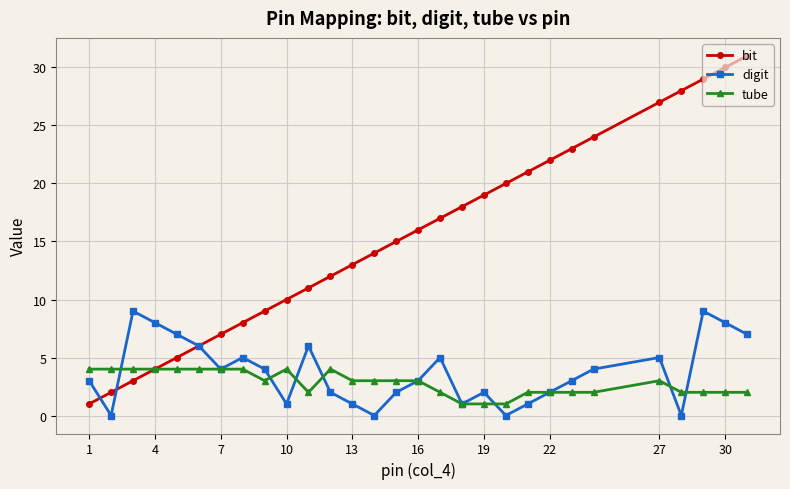

Does the chart display data point markers on the line(s)?

Yes